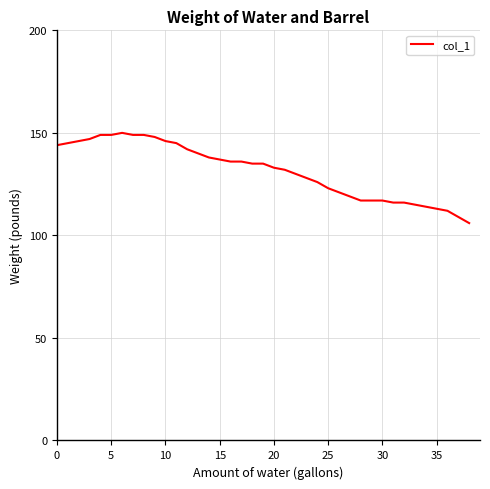

What is the difference between the maximum and minimum values?

44